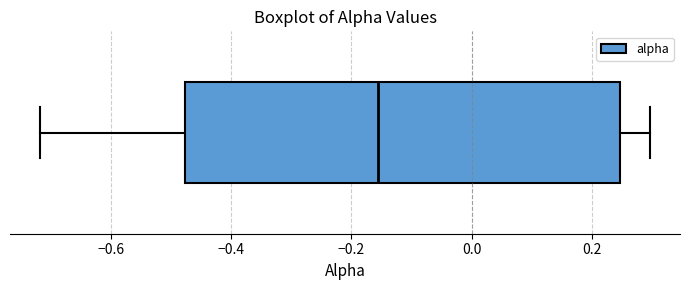

Where does the right whisker of the box end on the x-axis? The values are not printed on the chart, so give them approximately, as read against the axis.

0.30